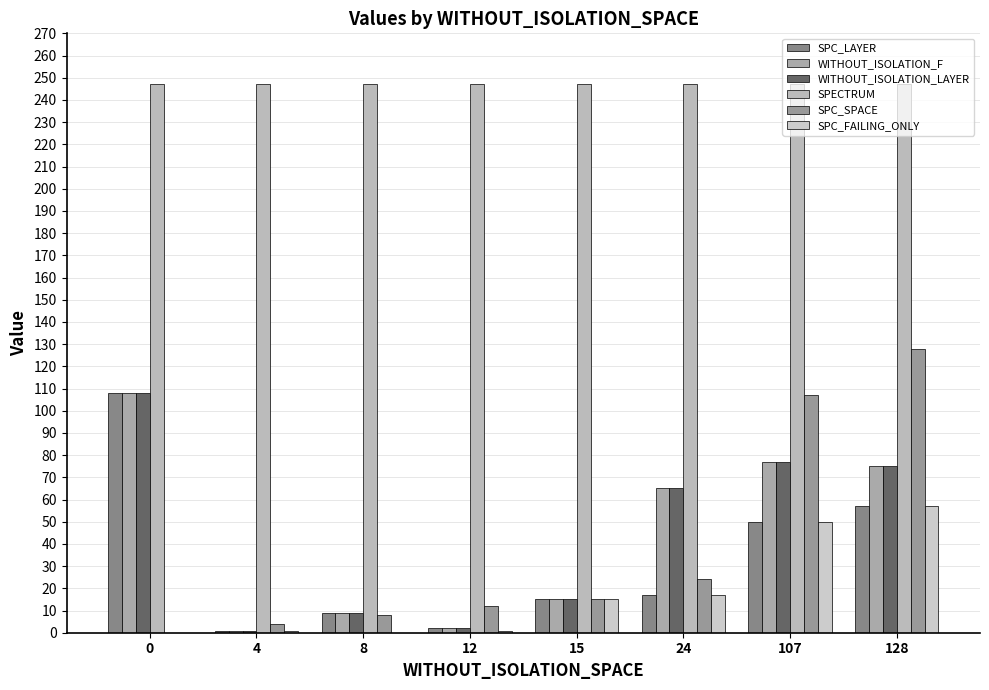

Is it true that WITHOUT_ISOLATION_F equals 77 at 107?

True